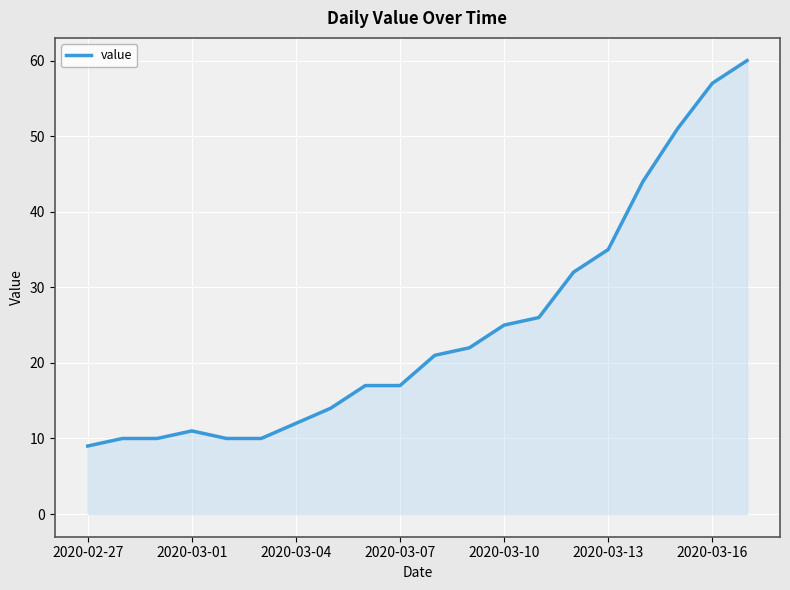

How many distinct data groups are displayed?

1